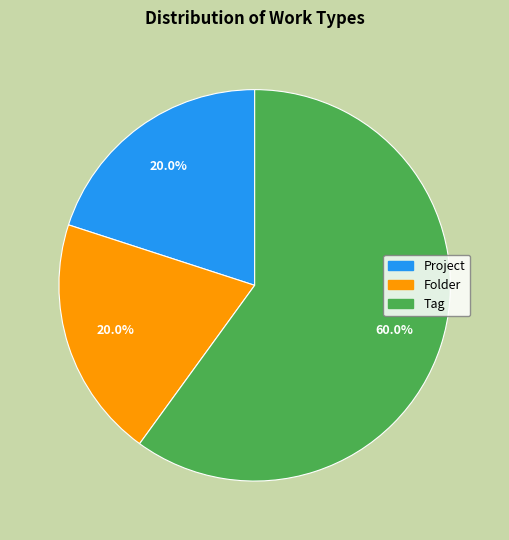

Which slice represents more than half of the pie?

Tag